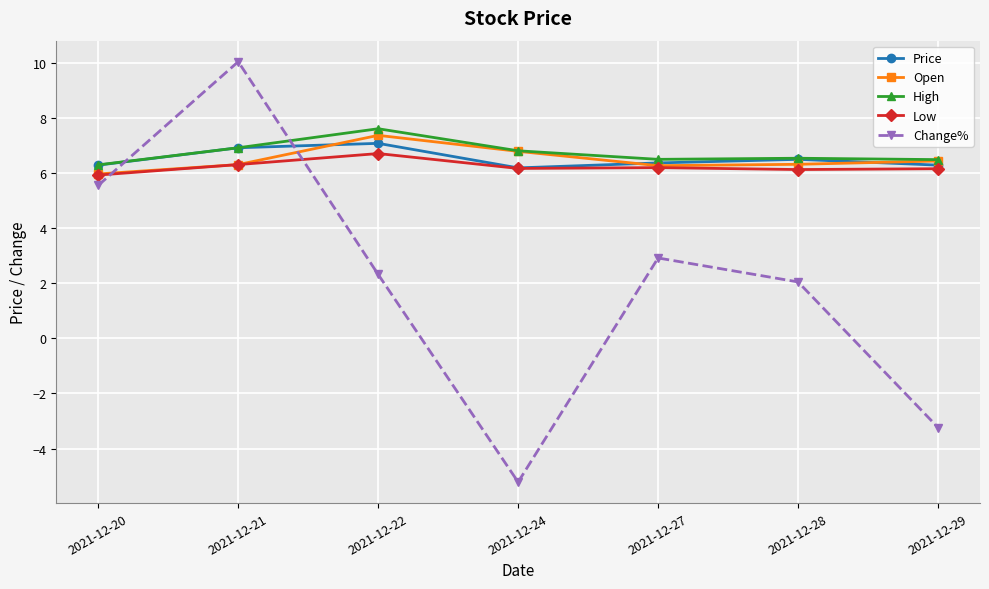

What is the spread (max minus min) of values at 2021-12-22?

5.3